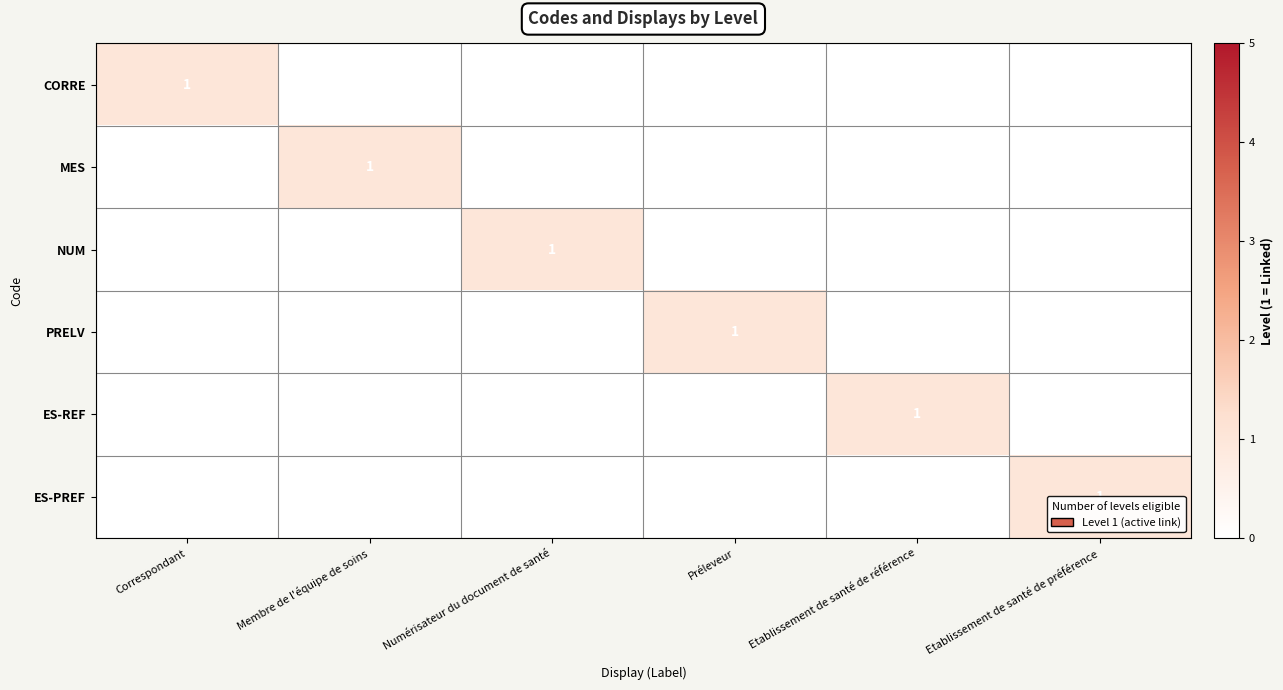

Is it true that NUM equals 1 at Numérisateur du document de santé?

True